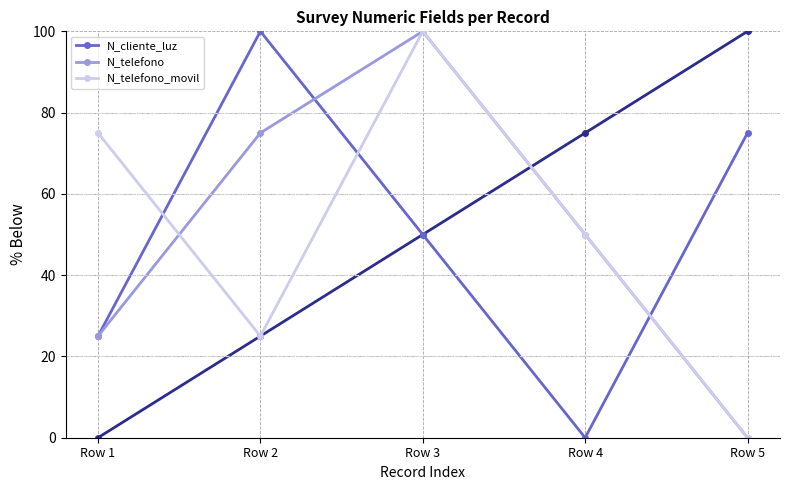

Reading left to right, list all the values displayed in this chart.

N_cliente_luz: 25	100	50	0	75
N_telefono: 25	75	100	50	0
N_telefono_movil: 75	25	100	50	0